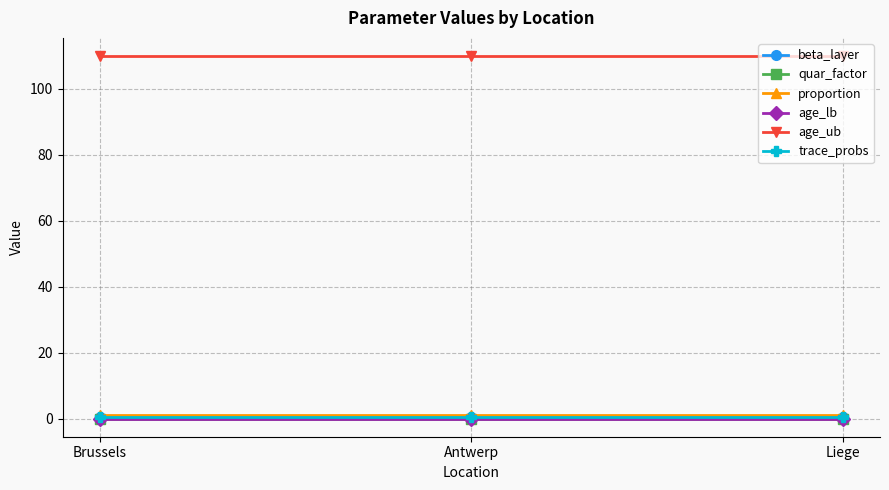

The trace_probs series shows 0.1 at Brussels. True or false?

False